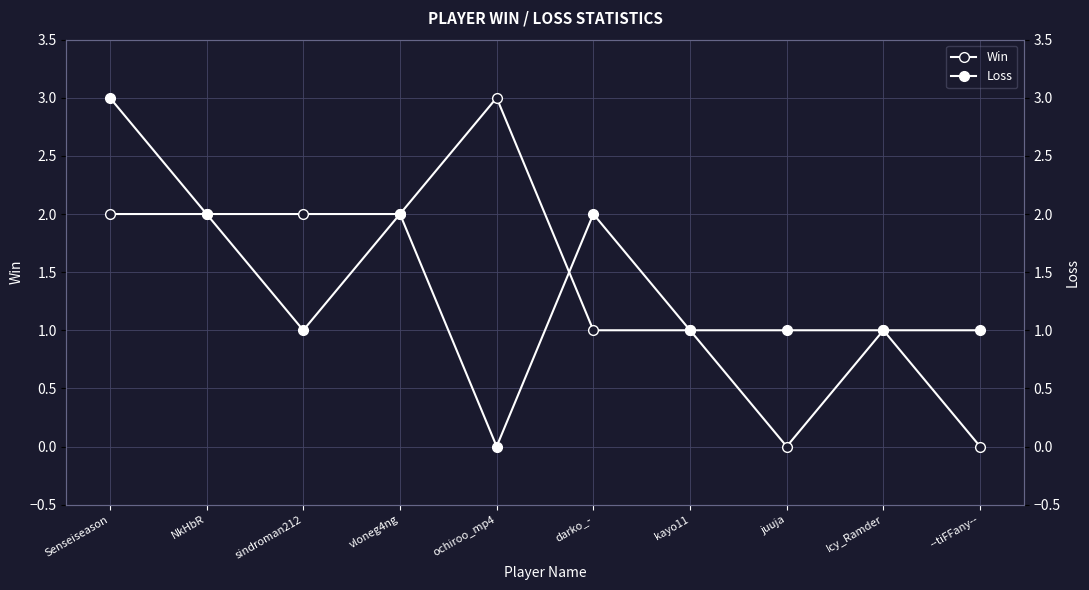

At which category is the sum across all series the highest?

Senseiseason